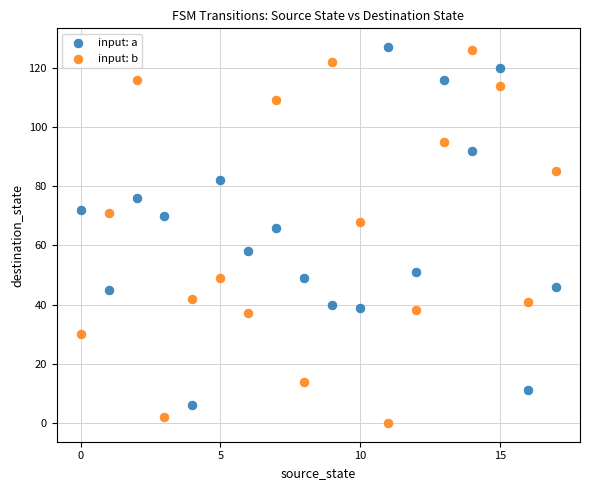

What are all the series names shown in the legend?

input: a, input: b